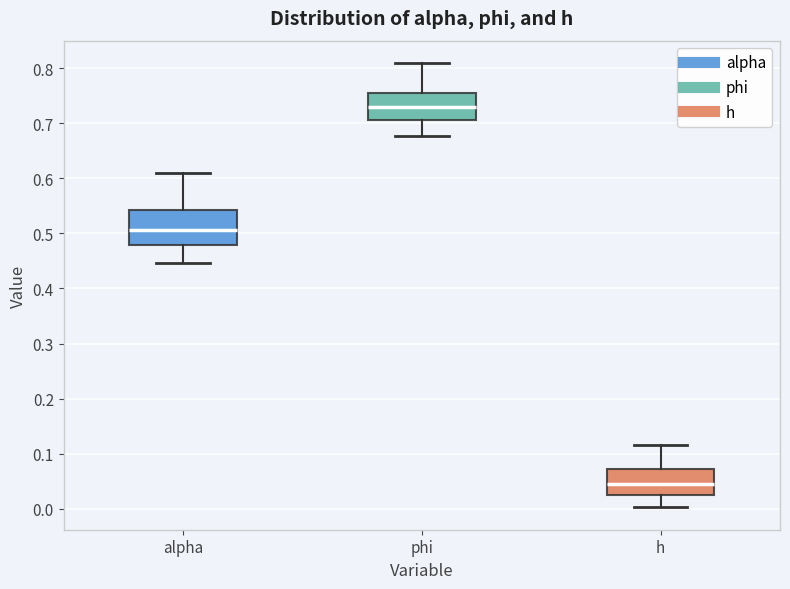

Which box is the tallest, from its lower edge to its upper edge?

alpha